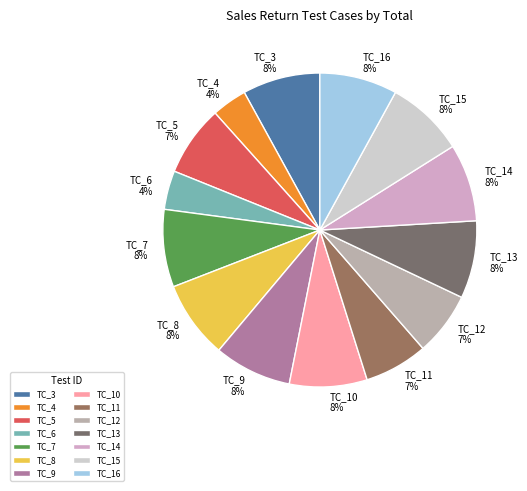

To the nearest percent, what portion does TC_16 represent?

8%